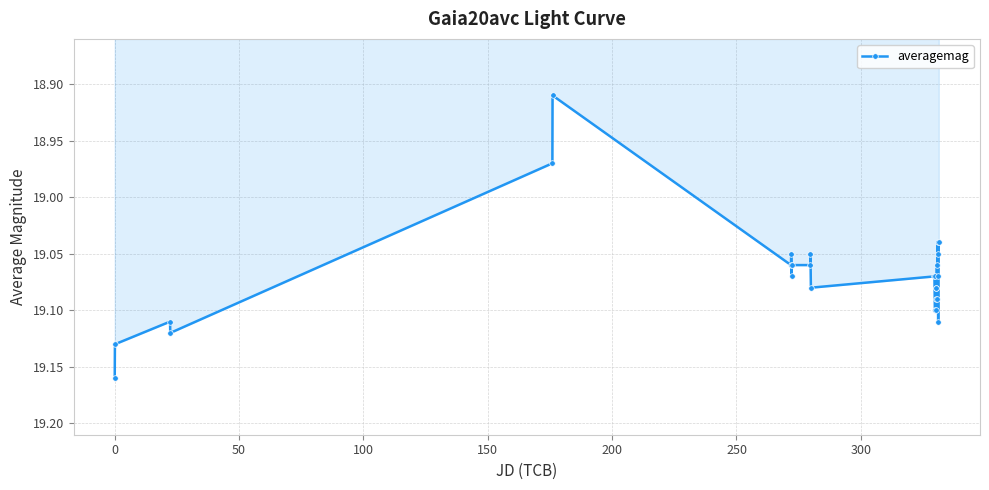

What is the sum of all values?

514.9